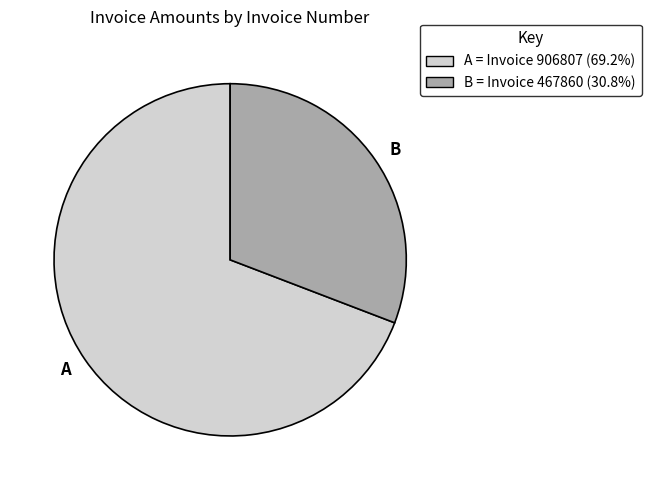

Is there a majority slice in this chart?

Yes